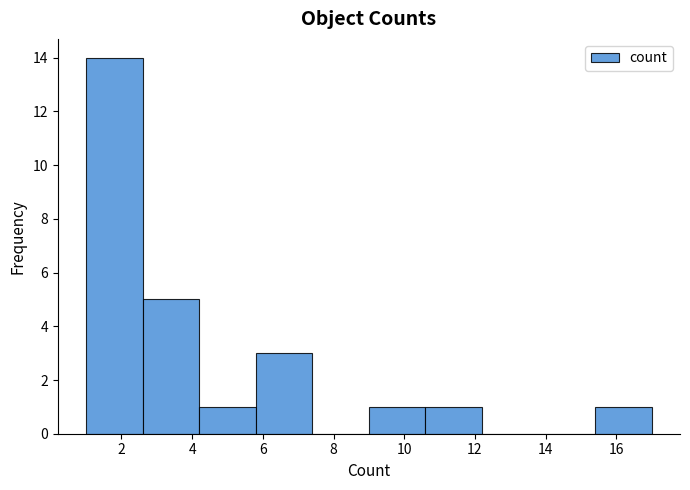

Reading left to right, list every bar in this chart as the range it spans on the x-axis followed by its height. The values are not printed on the chart, so give them approximately, as read against the axis.

1.0 to 2.6: 14
2.6 to 4.2: 5
4.2 to 5.8: 1
5.8 to 7.4: 3
7.4 to 9.0: 0
9.0 to 10.6: 1
10.6 to 12.2: 1
12.2 to 13.8: 0
13.8 to 15.4: 0
15.4 to 17.0: 1